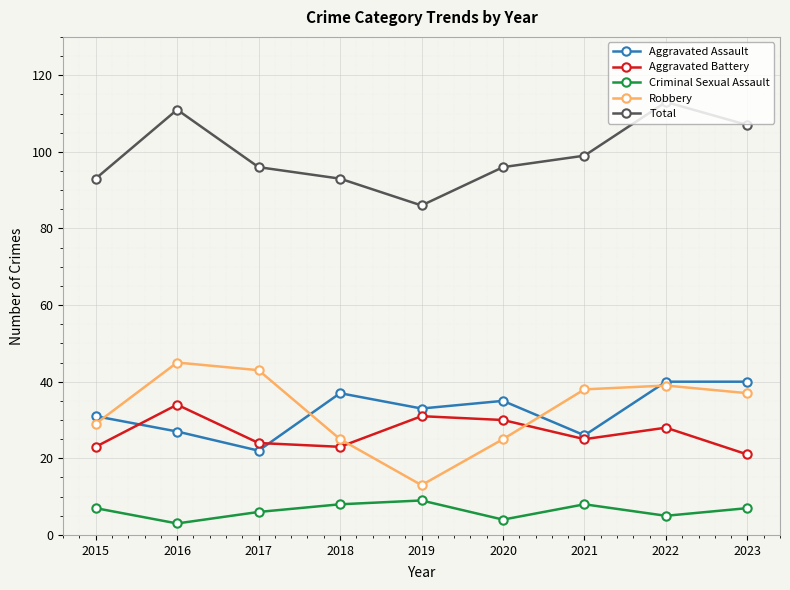

True or false: Total and Aggravated Assault intersect in this chart.

False